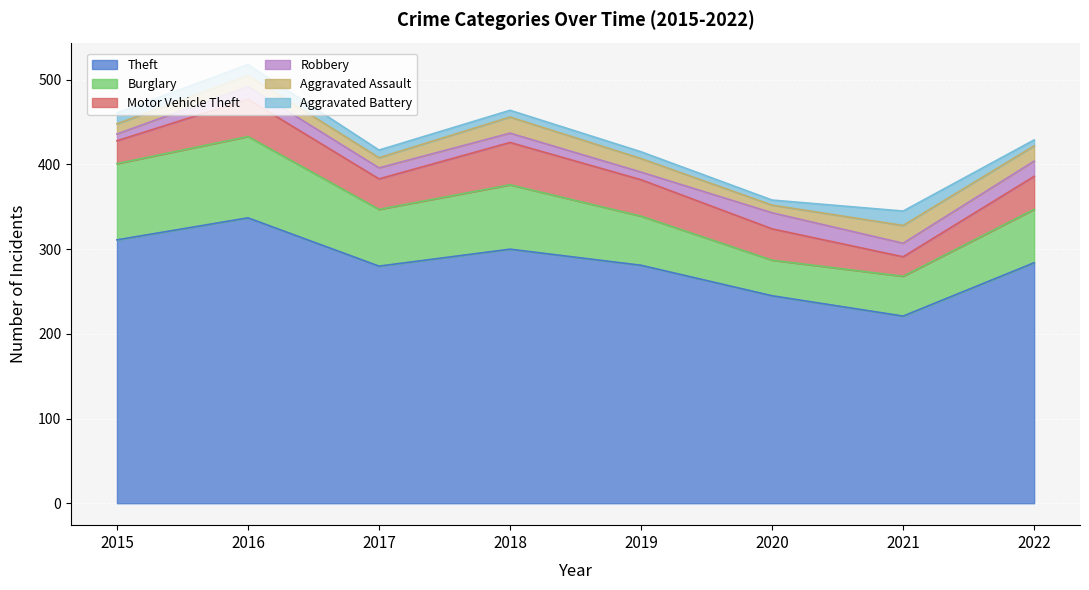

The value of Aggravated Assault at 2021 is 21. True or false?

True